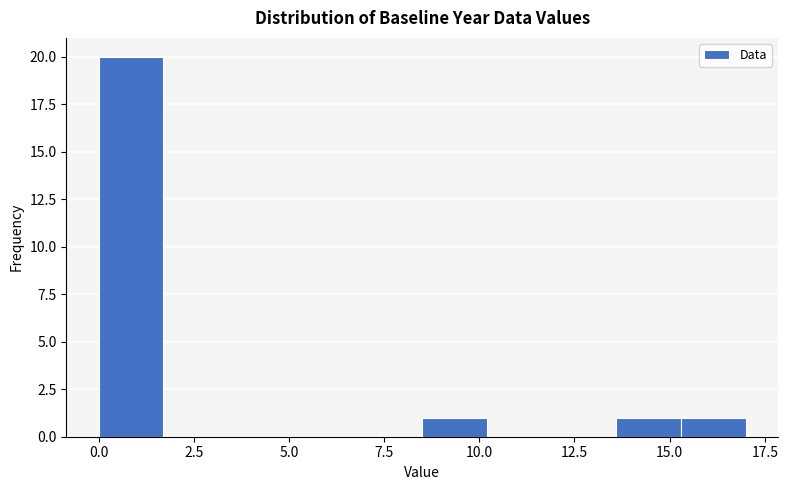

Around what value on the x-axis is the tallest bar? Give the approximate position of its centre, as read against the axis.

1.0